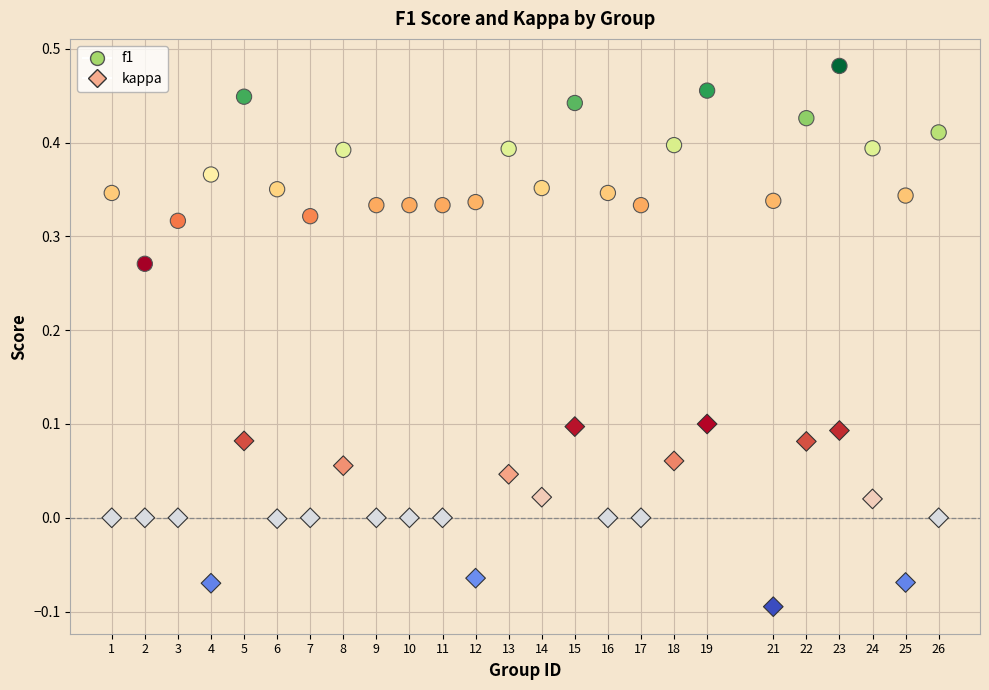

Which series reaches the minimum Y coordinate?

kappa